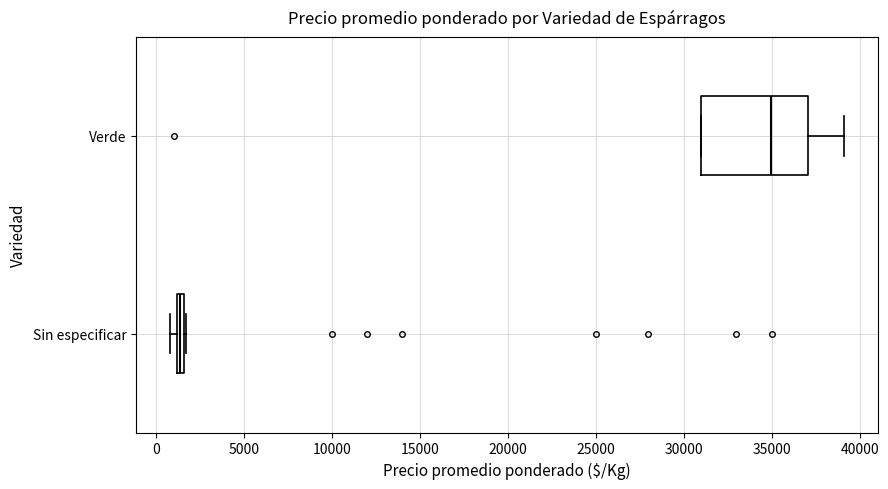

Which box has the furthest to the left median line?

Sin especificar